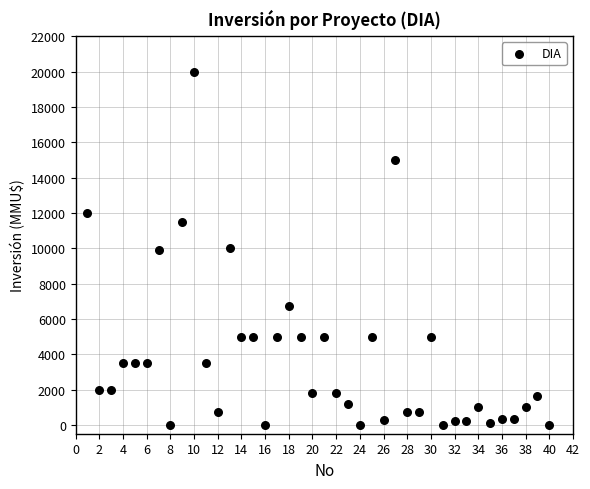

What is the range of Y values (max minus min)?

20000